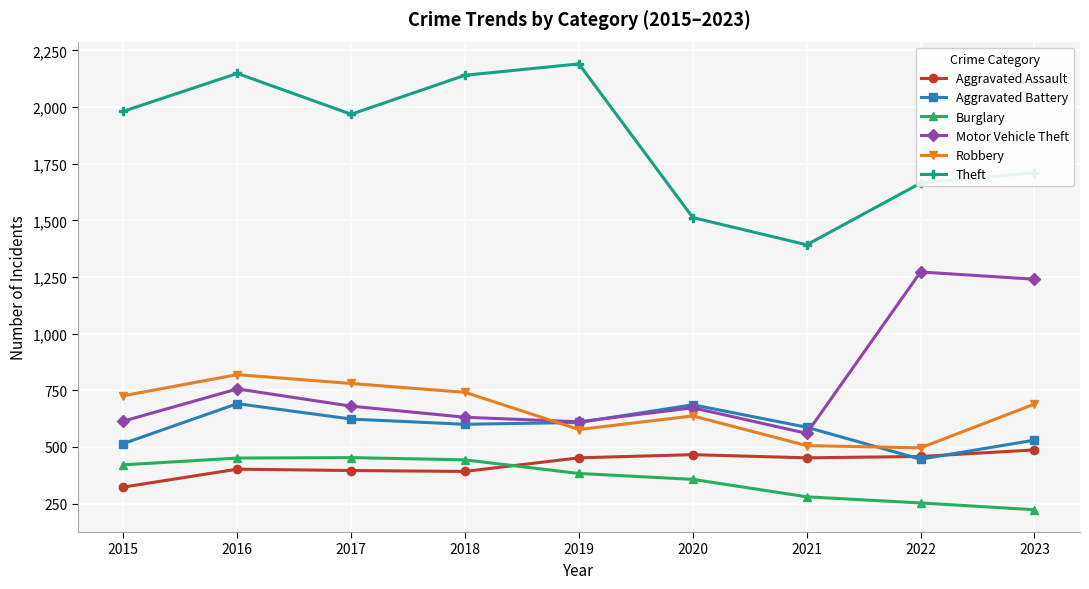

What is the difference between the maximum and minimum values in the Aggravated Assault series?

164